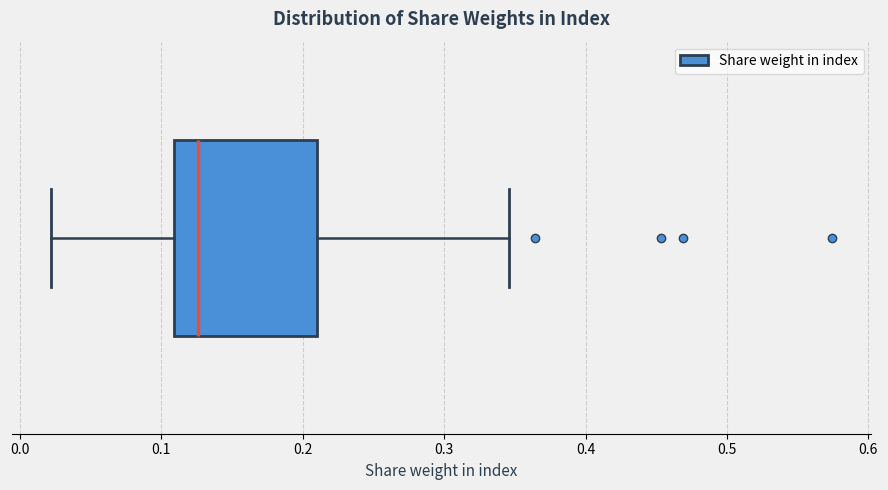

Where does the left whisker of the box end on the x-axis? The values are not printed on the chart, so give them approximately, as read against the axis.

0.02